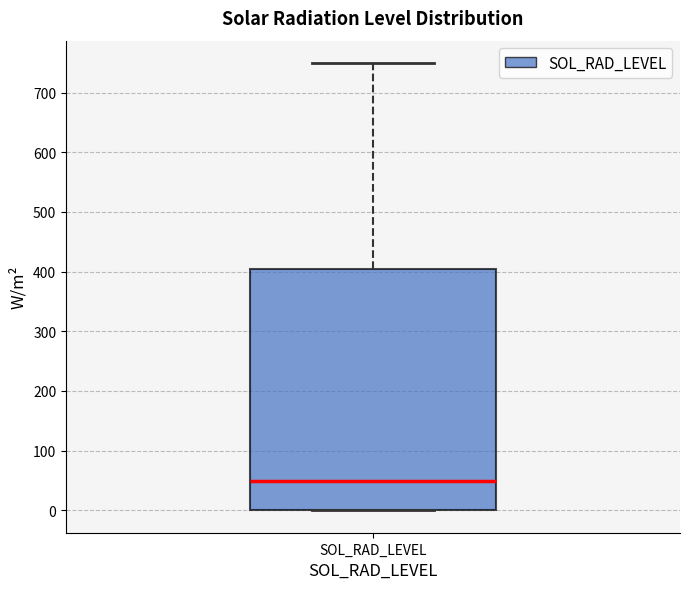

Read this box plot against the y-axis: the position of the median line, the range covered by the box, and the ends of both whiskers. The values are not printed on the chart, so give them approximately, as read against the axis.

median 50, box 0 to 400, whiskers 0 to 750